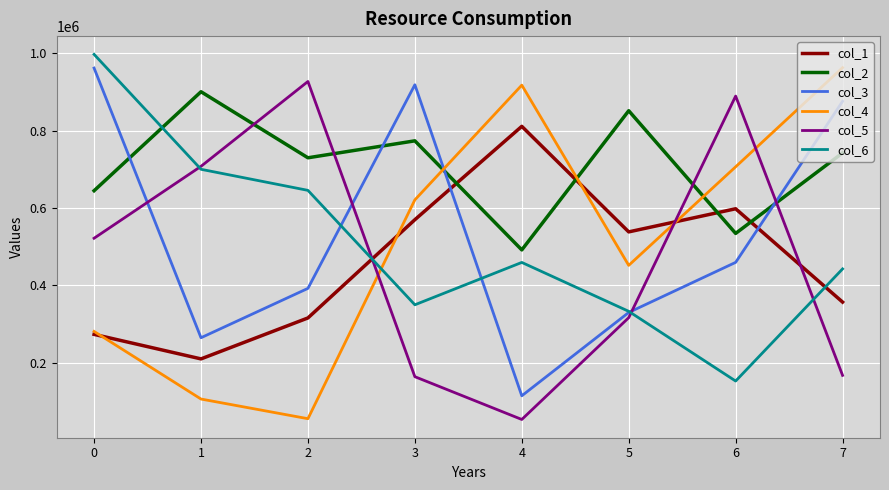

How many times do col_1 and col_6 cross each other?

2